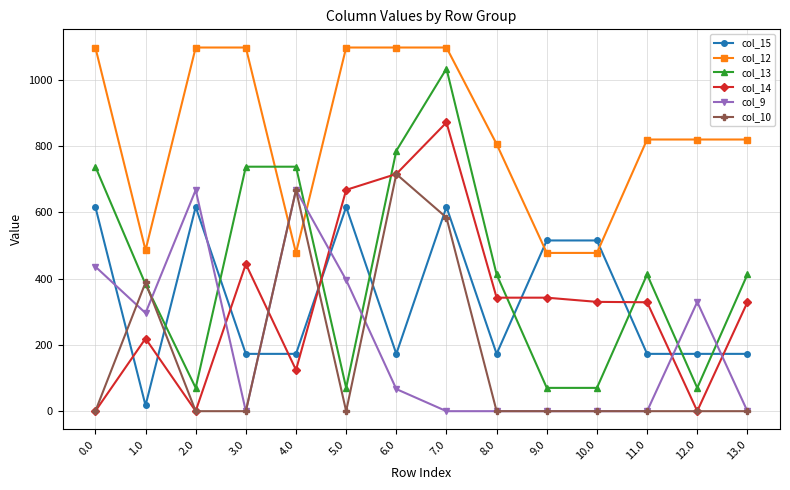

What is the sum of the col_15 values at 8.0 and 3.0?

345.6